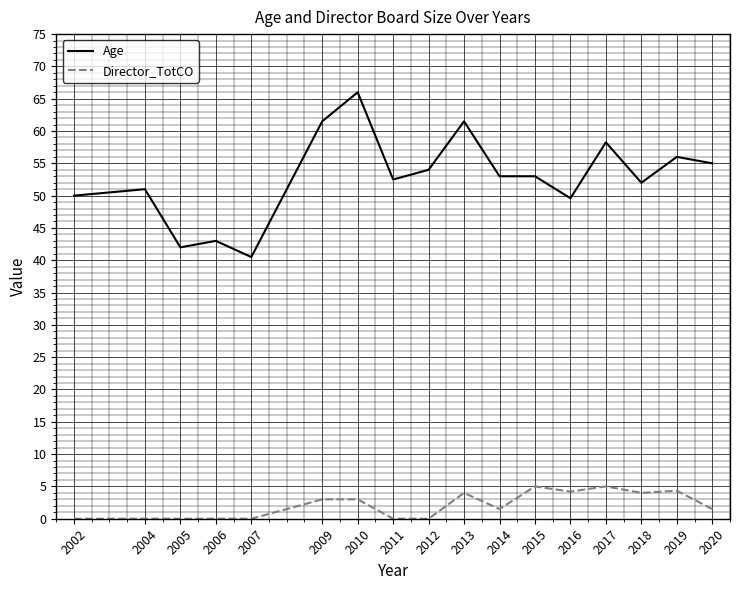

What is the difference between the highest and lowest values at 2018?

48.0